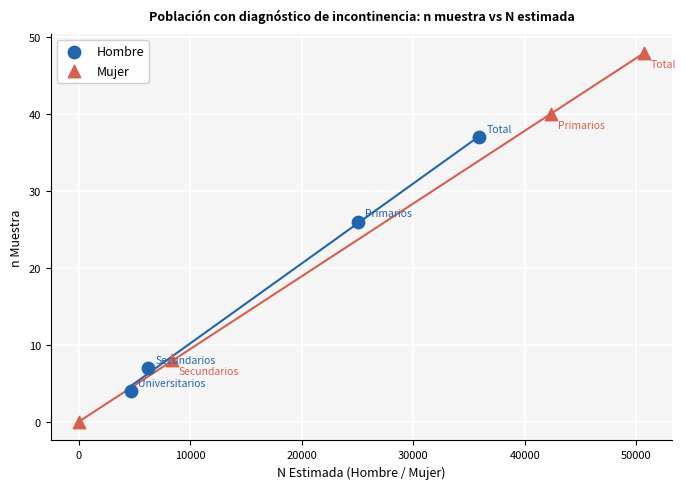

Which series reaches the maximum Y coordinate?

Mujer